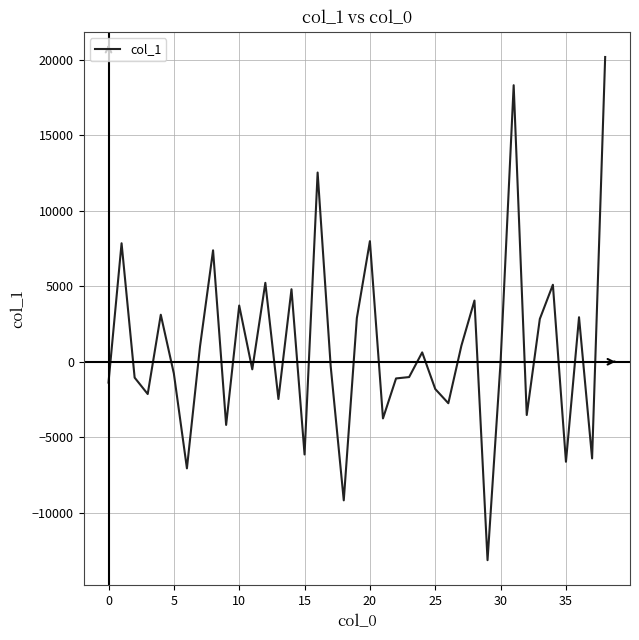

What is the difference between the maximum and minimum values?

33295.4